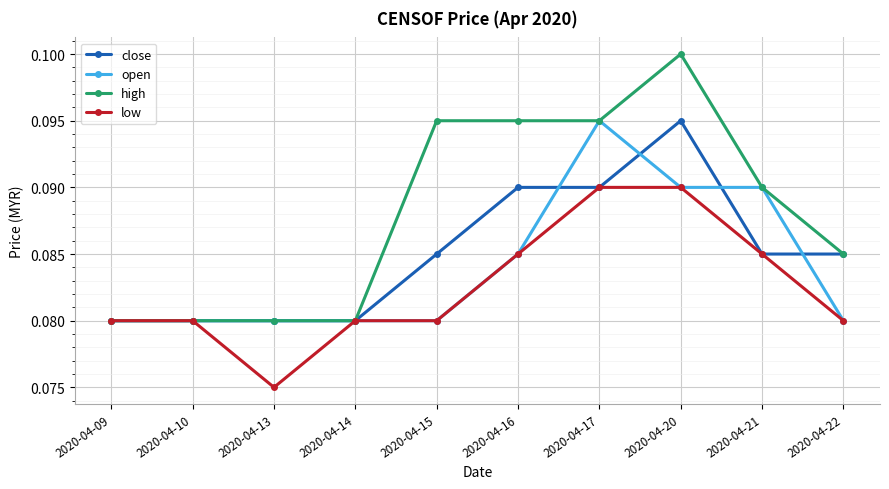

Rank the series by their average value, from highest to lowest.

high, close, open, low